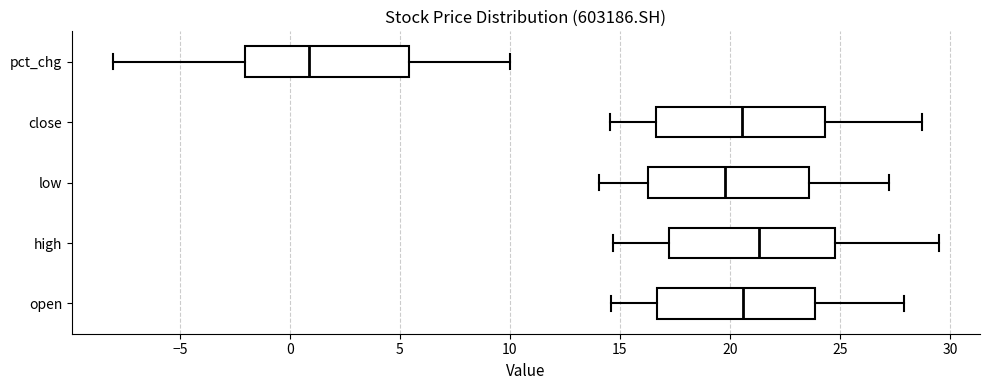

Which box's median line is the furthest to the right?

high